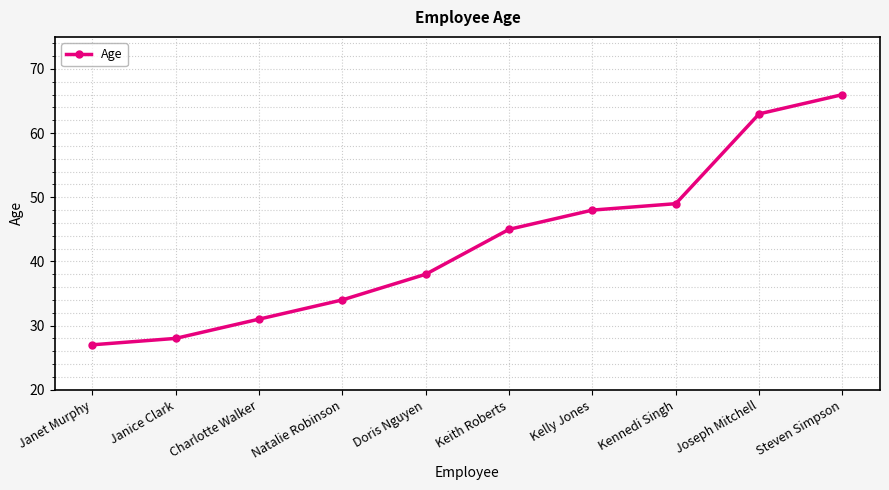

Where is the data nearest to the value 46?

Keith Roberts